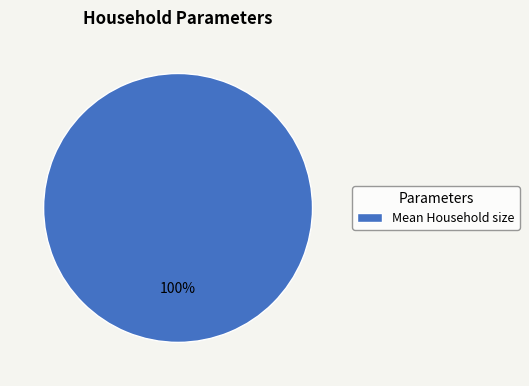

Does any single category account for the majority?

Yes